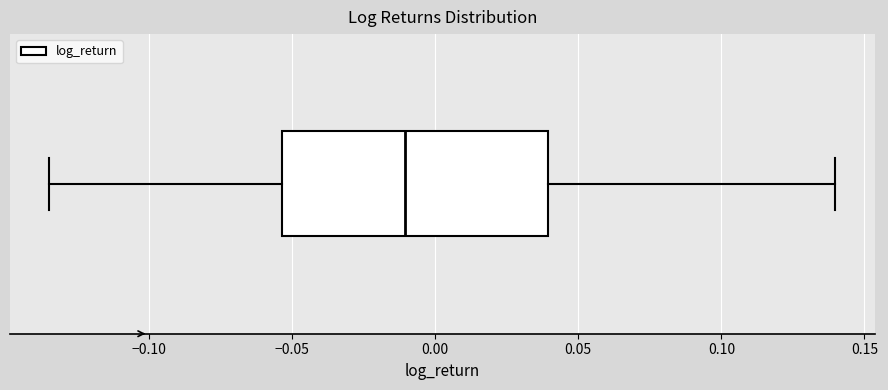

Transcribe this box plot: give where the median line is, the range the box spans, and where the two whiskers end, as read against the x-axis. The values are not printed on the chart, so give them approximately, as read against the axis.

median -0.010, box -0.055 to 0.040, whiskers -0.135 to 0.140